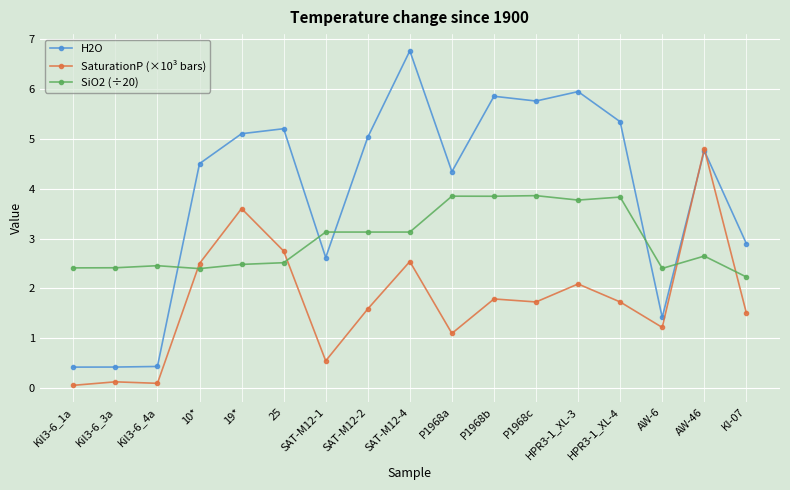

The H2O series shows 9.9 at P1968c. True or false?

False